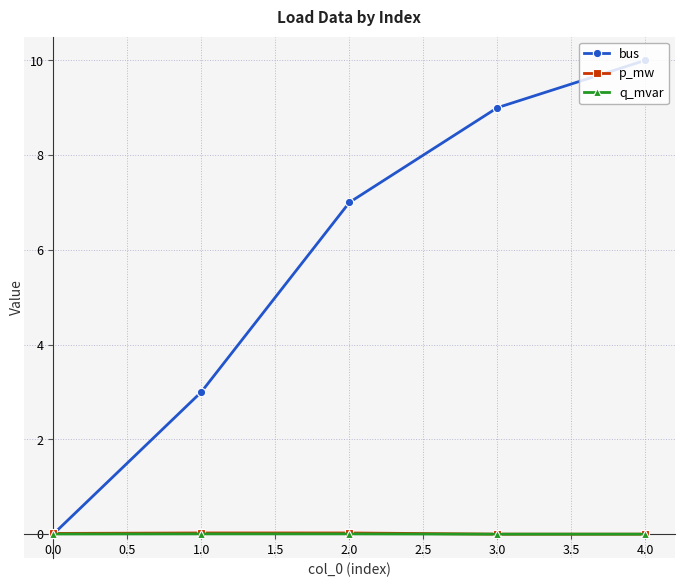

Which series has the widest spread of values?

bus